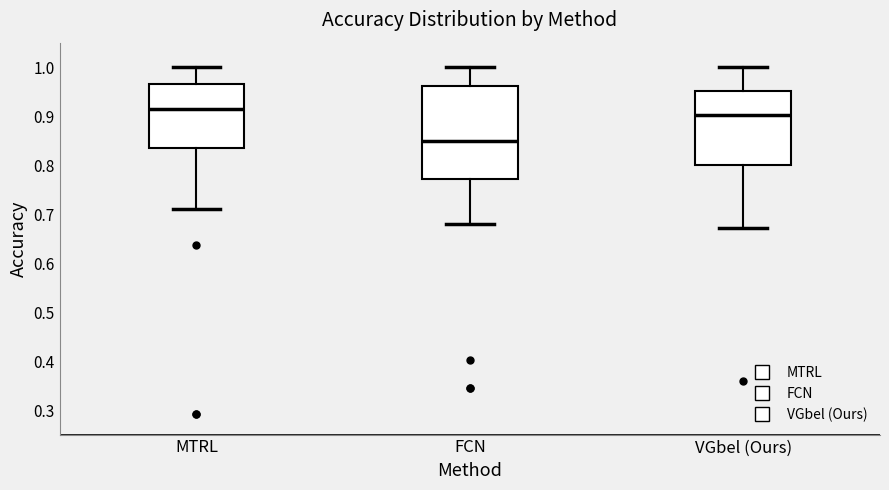

Comparing the boxes themselves (not the whiskers), which one is the tallest?

FCN